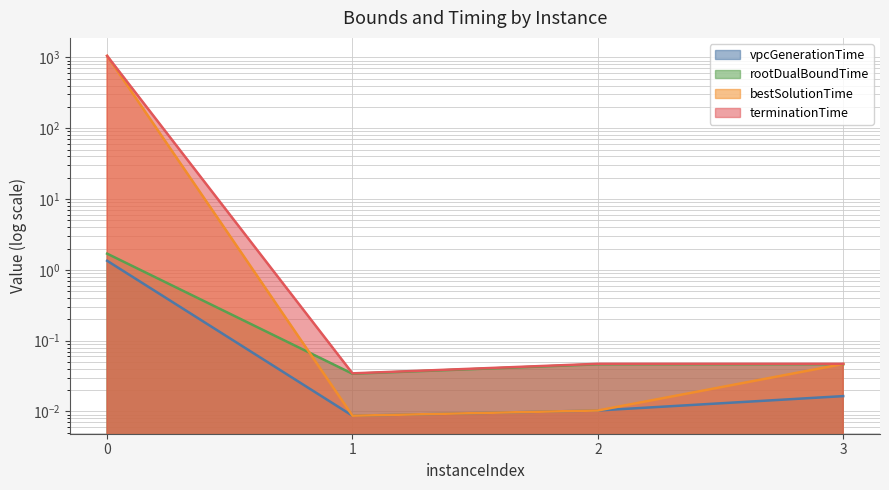

How many interior local valleys does the rootDualBoundTime series have?

1